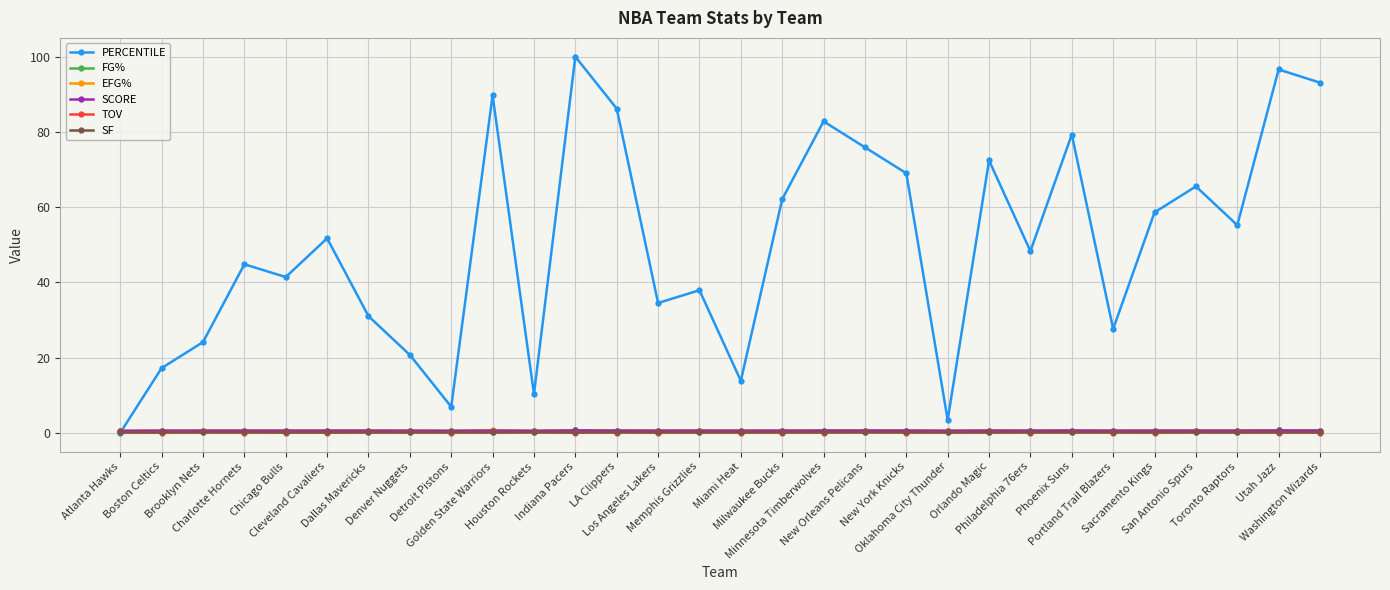

What is the label of the 29th point from the left?

Utah Jazz